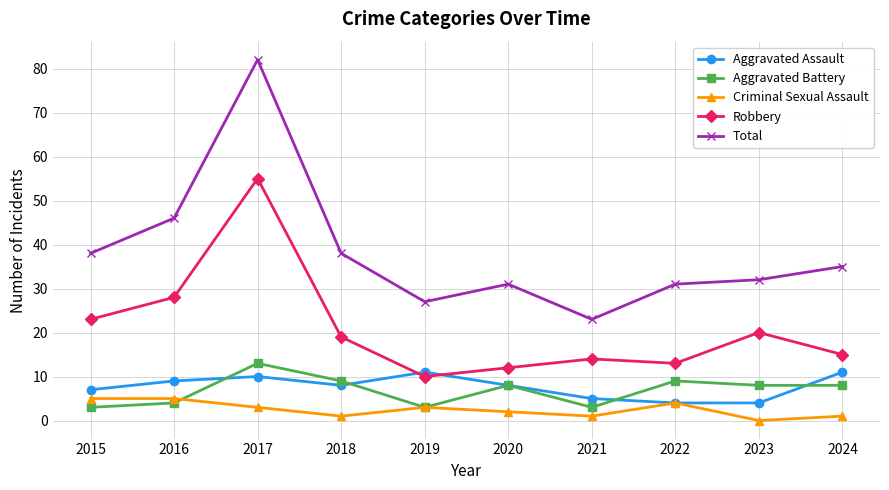

Is this an area chart (filled region under the line)?

No